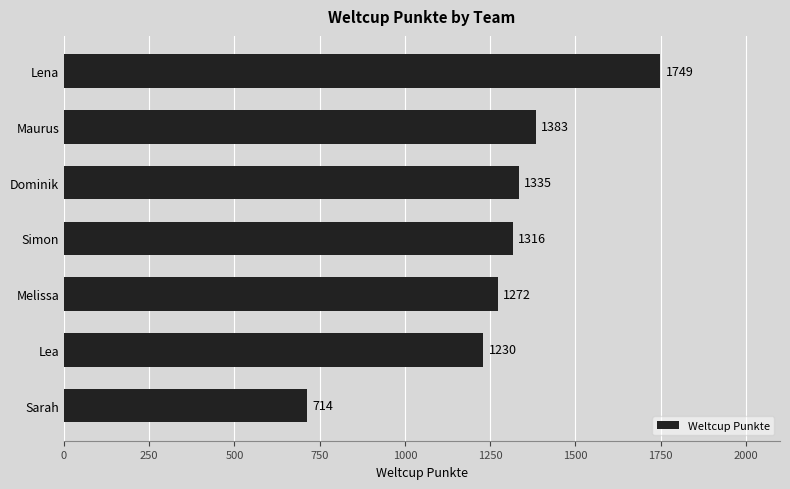

Which category has the lowest value across all series?

Sarah